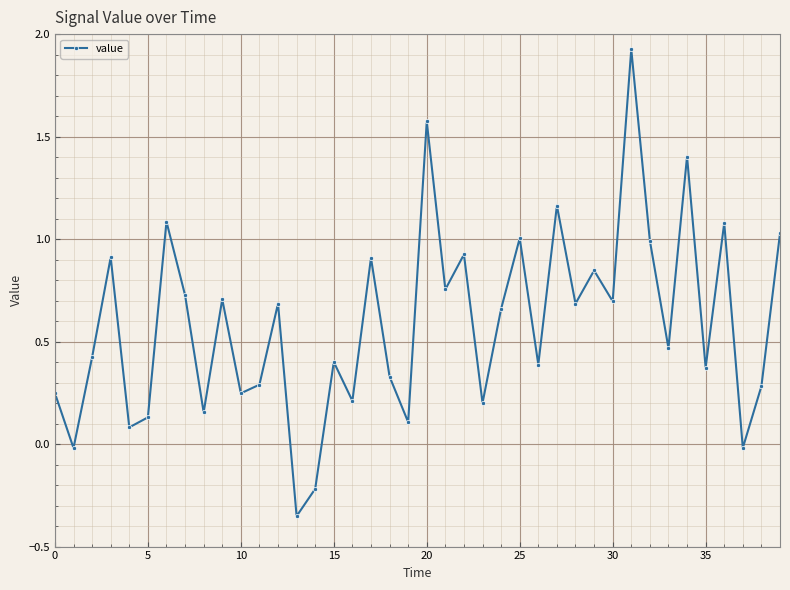

What is the average value?

0.6